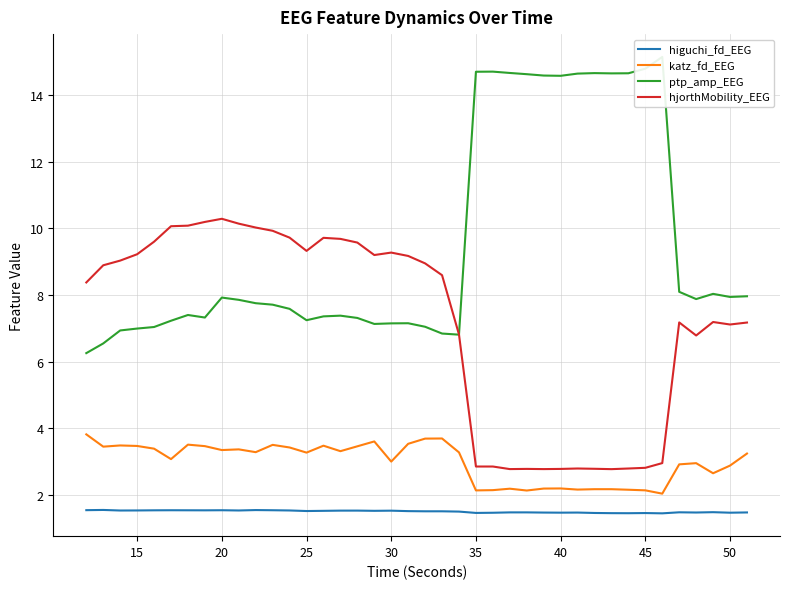

What is the highest value of the higuchi_fd_EEG series?

1.5